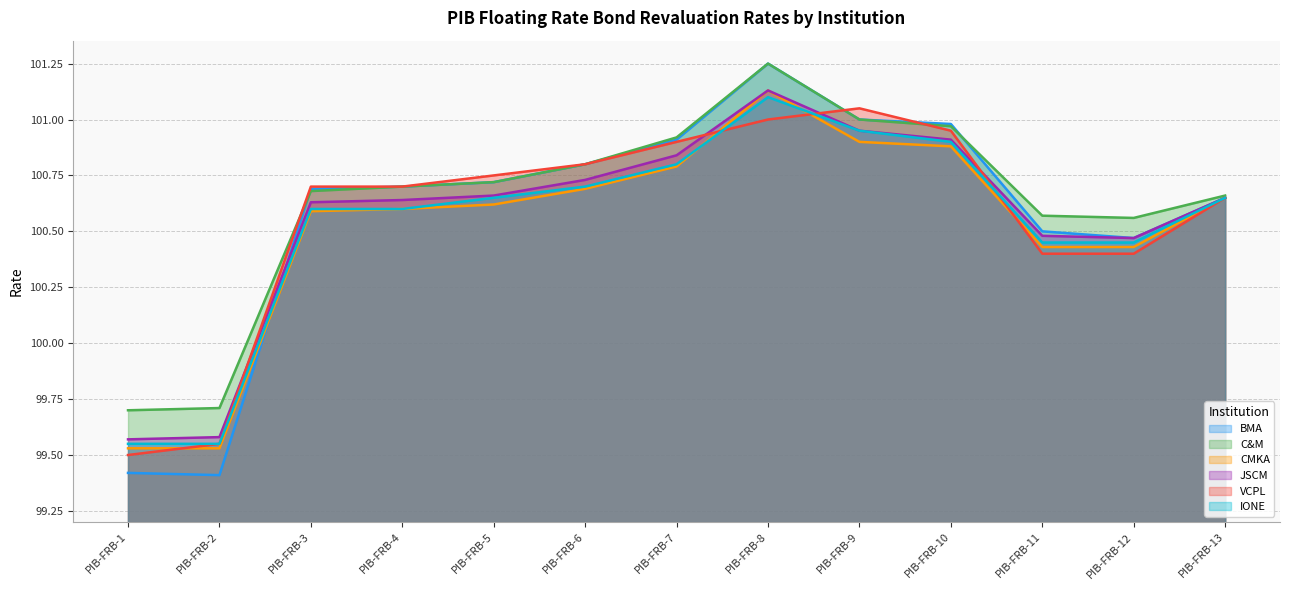

Where does the IONE series first go above 100?

PIB-FRB-3